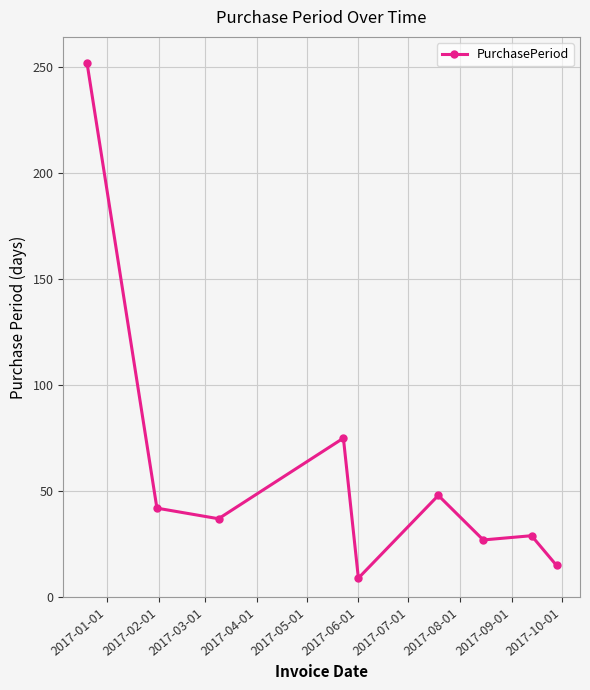

What is the maximum value shown in the chart?

252